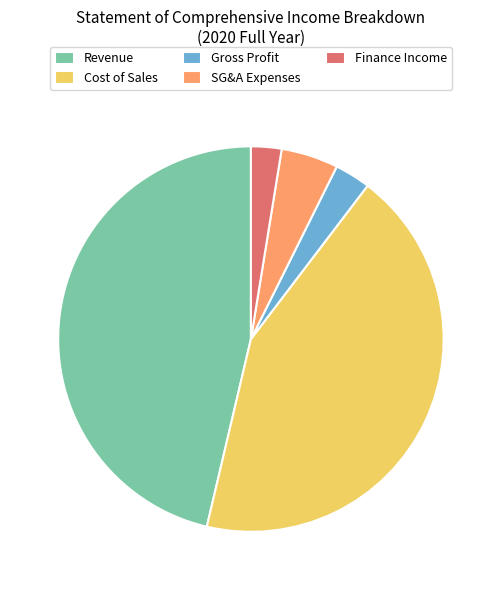

Which slice is the largest?

Revenue